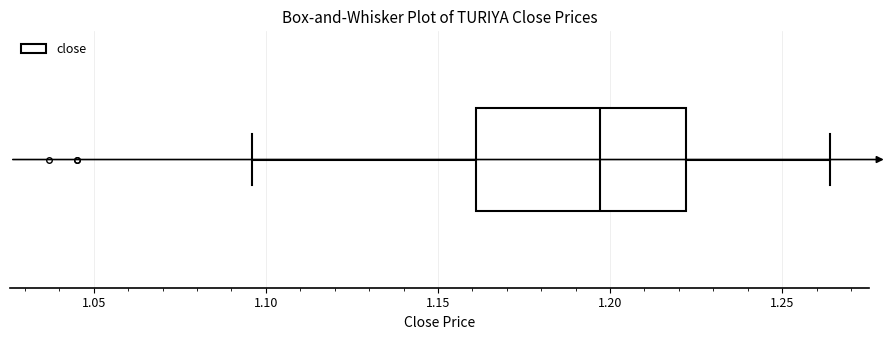

Read this box plot against the x-axis: the position of the median line, the range covered by the box, and the ends of both whiskers. The values are not printed on the chart, so give them approximately, as read against the axis.

median 1.195, box 1.160 to 1.220, whiskers 1.095 to 1.265